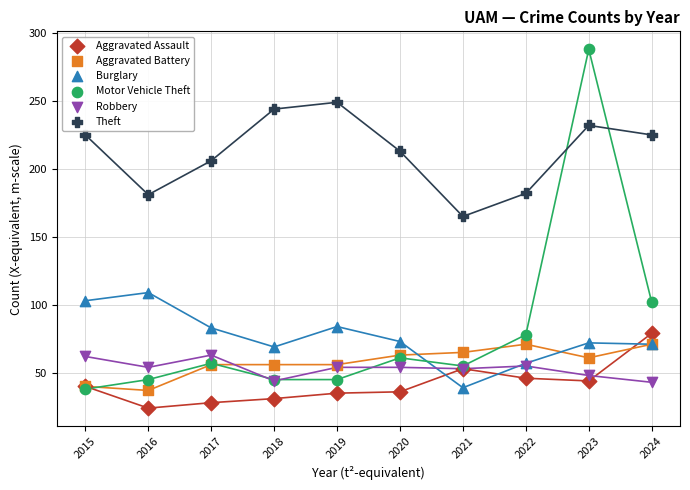

Across all series, what Y value is closest to 156?

165